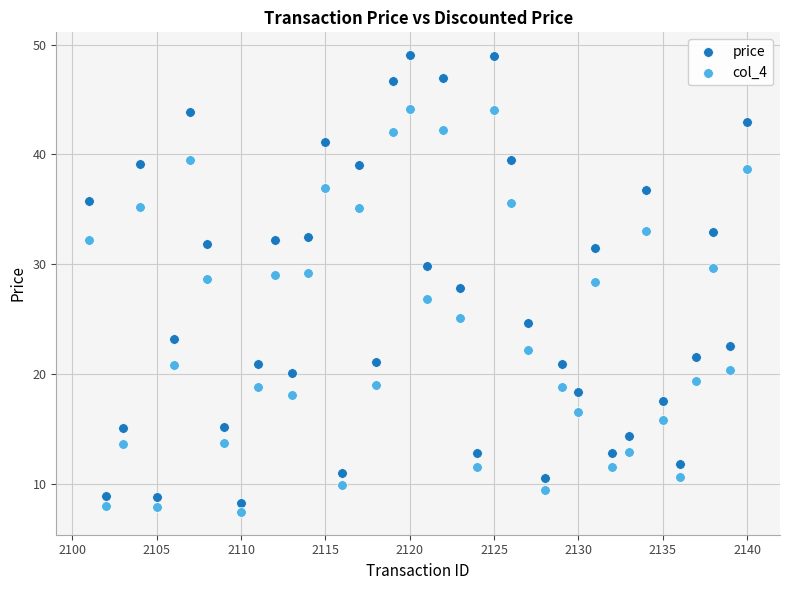

Which series contains the highest Y value?

price